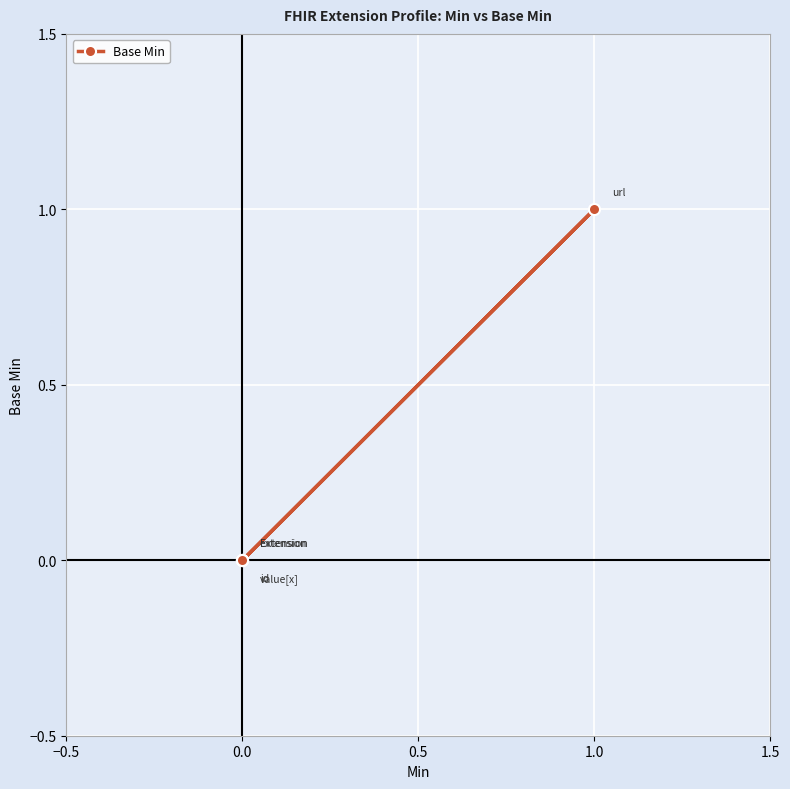

What is the maximum value shown in the chart?

1